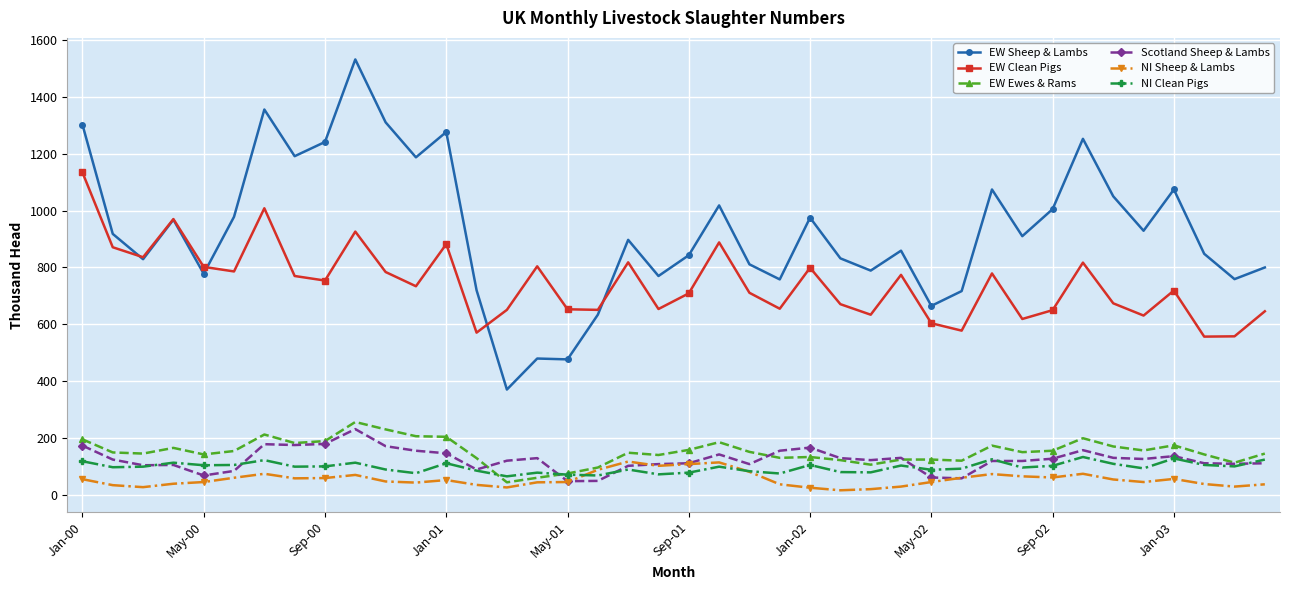

True or false: EW Clean Pigs and NI Sheep & Lambs cross at least once.

False